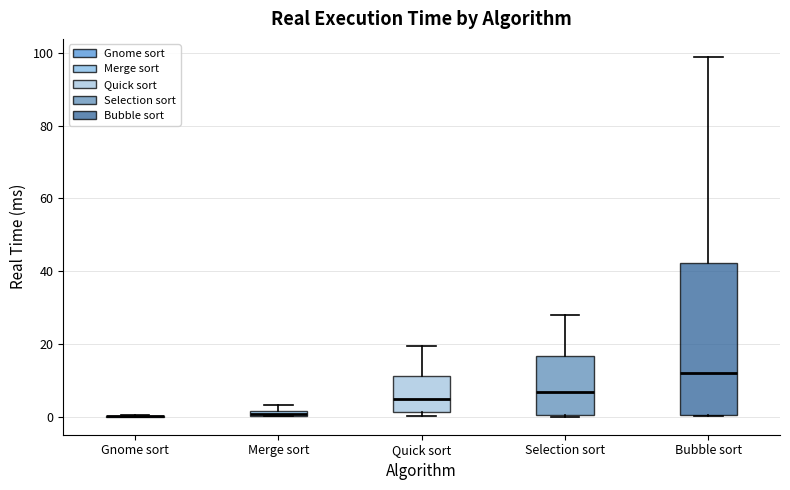

Where does the median line of the box for Quick sort sit on the y-axis? The values are not printed on the chart, so give them approximately, as read against the axis.

4